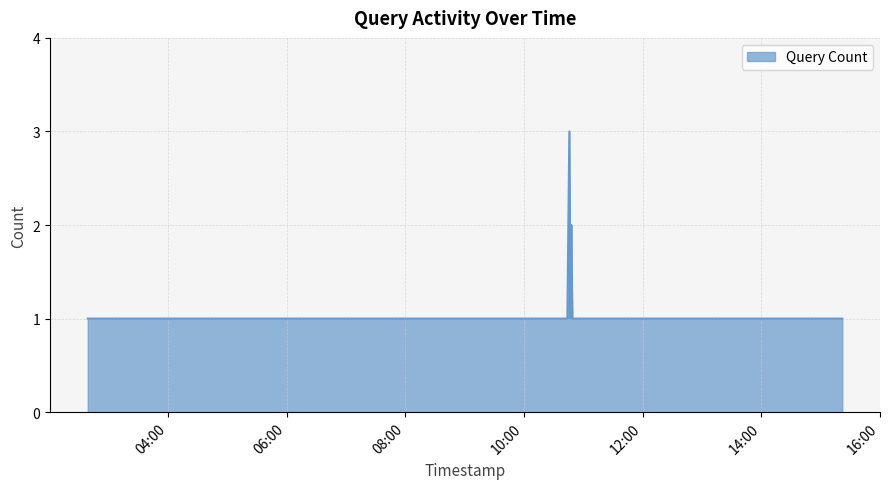

What is the greatest value displayed?

3